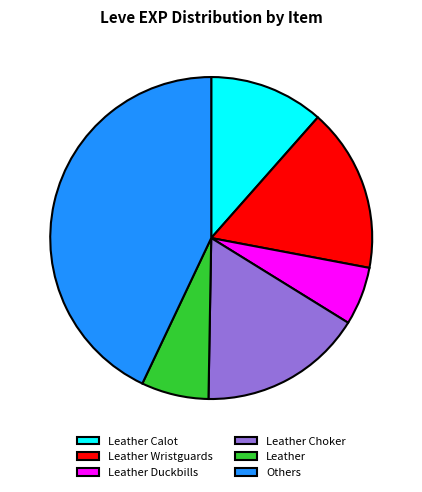

The Leather slice represents 7% of the pie. True or false?

True